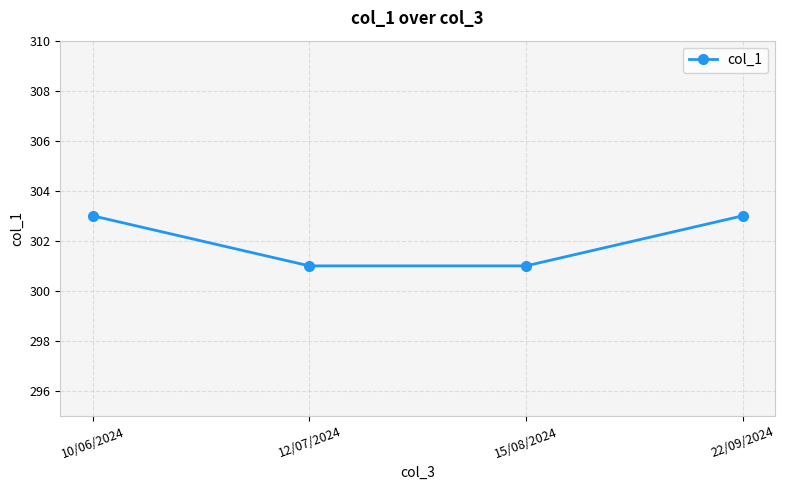

Between 15/08/2024 and 10/06/2024, which is larger?

10/06/2024